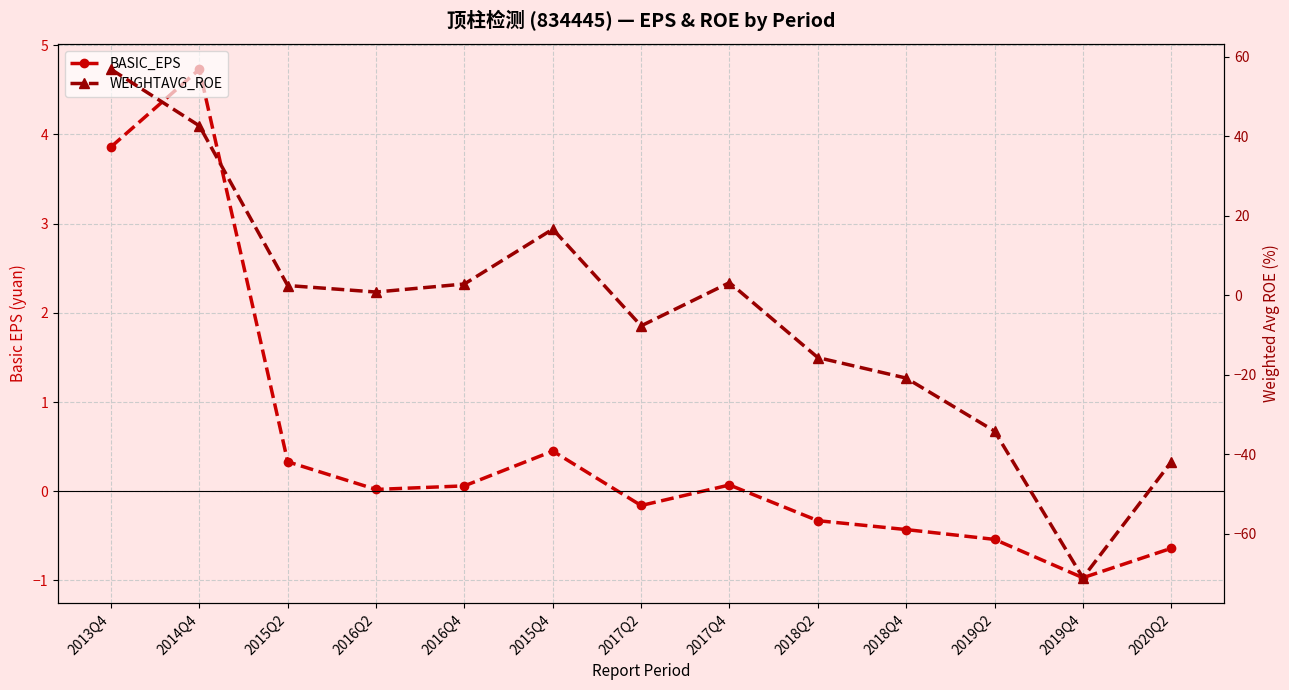

Between 2015Q4 and 2016Q2, which is larger?

2015Q4